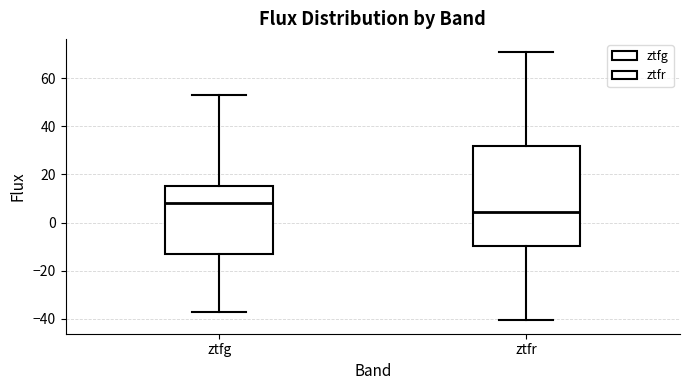

Reading left to right, read every box against the y-axis: the position of its median line, the range the box covers, and the ends of its whiskers. The values are not printed on the chart, so give them approximately, as read against the axis.

ztfg: median 8, box -14 to 16, whiskers -36 to 54
ztfr: median 4, box -10 to 32, whiskers -40 to 70